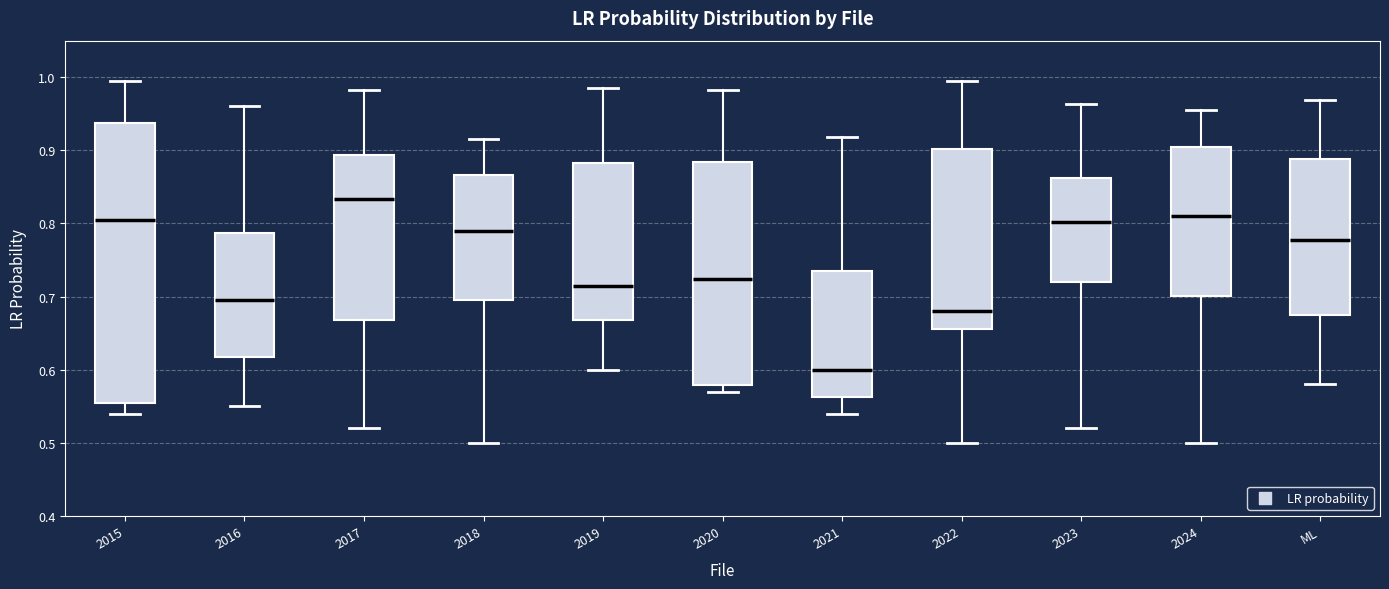

Reading left to right, read every box against the y-axis: the position of its median line, the range the box covers, and the ends of its whiskers. The values are not printed on the chart, so give them approximately, as read against the axis.

2015: median 0.81, box 0.56 to 0.94, whiskers 0.54 to 0.99
2016: median 0.70, box 0.62 to 0.79, whiskers 0.55 to 0.96
2017: median 0.83, box 0.67 to 0.89, whiskers 0.52 to 0.98
2018: median 0.79, box 0.70 to 0.87, whiskers 0.50 to 0.92
2019: median 0.72, box 0.67 to 0.88, whiskers 0.60 to 0.99
2020: median 0.72, box 0.58 to 0.88, whiskers 0.57 to 0.98
2021: median 0.60, box 0.56 to 0.74, whiskers 0.54 to 0.92
2022: median 0.68, box 0.65 to 0.90, whiskers 0.50 to 0.99
2023: median 0.80, box 0.72 to 0.86, whiskers 0.52 to 0.96
2024: median 0.81, box 0.70 to 0.90, whiskers 0.50 to 0.95
ML: median 0.78, box 0.67 to 0.89, whiskers 0.58 to 0.97